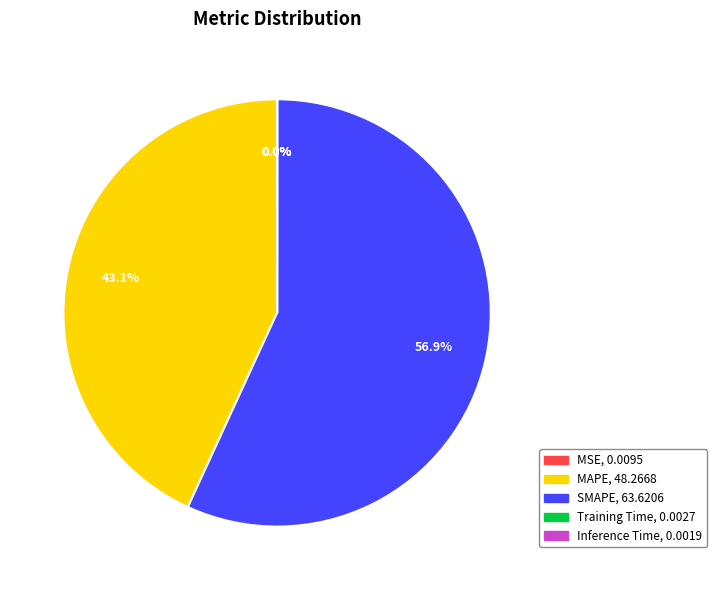

Does any single category account for the majority?

Yes